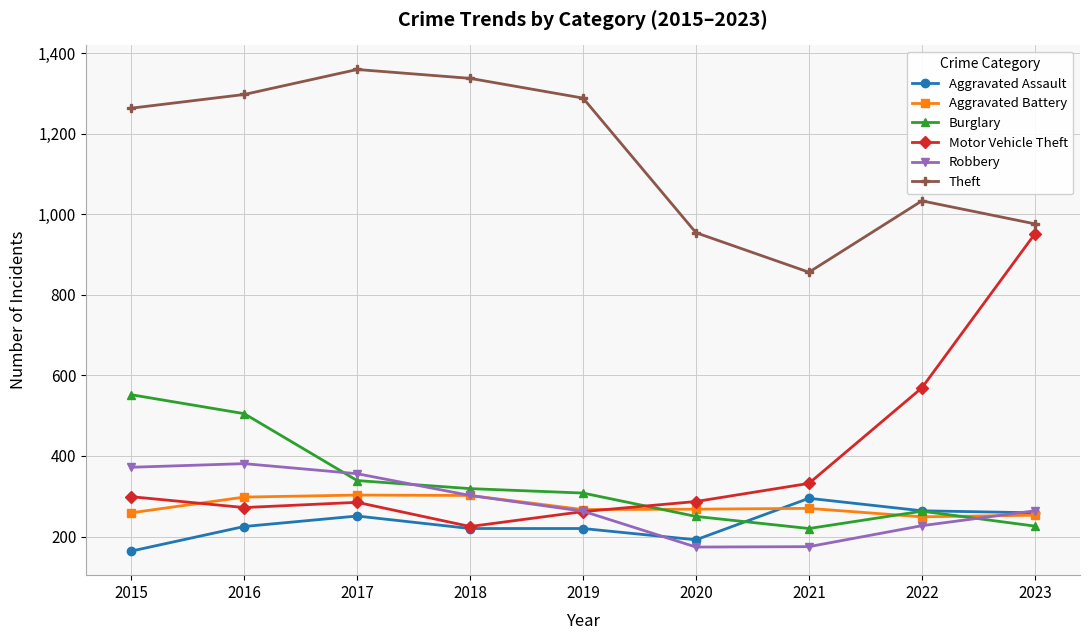

What is the difference between the highest and lowest values at 2023?

750